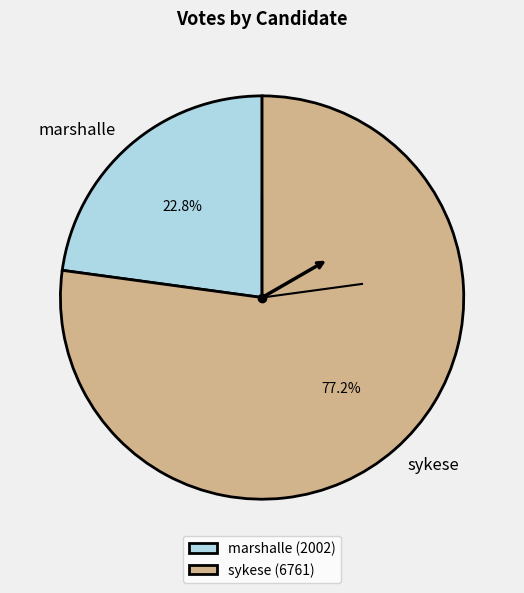

To the nearest percent, what percentage of the pie is marshalle?

23%